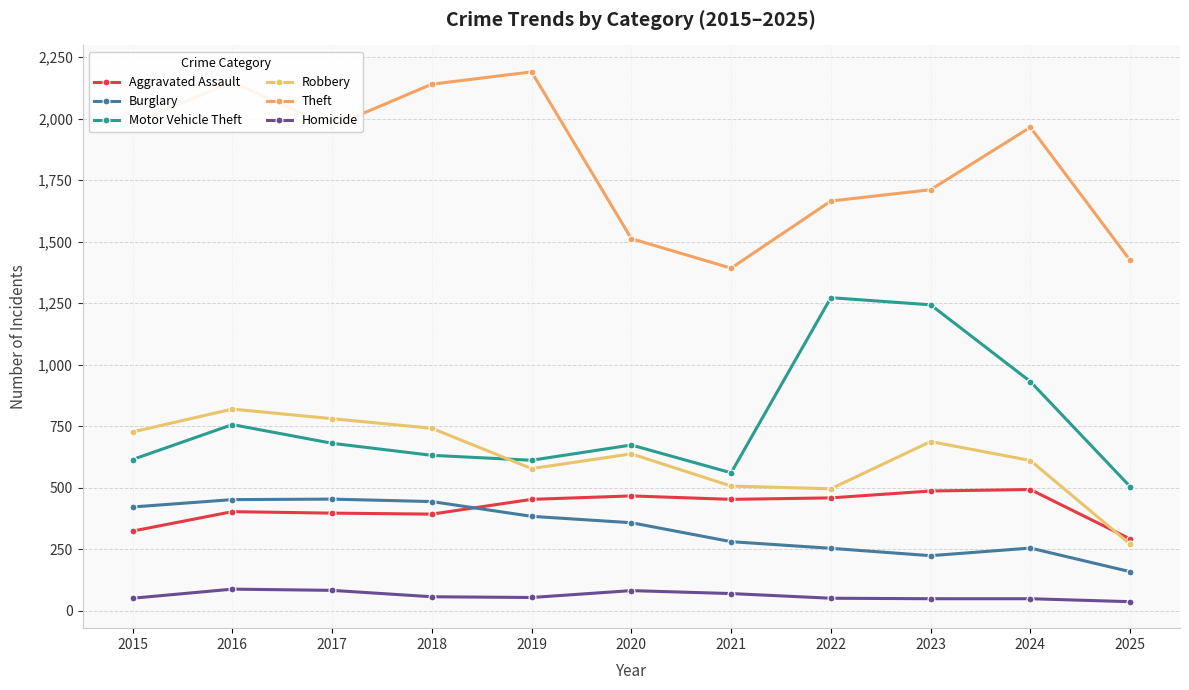

Which series changed the most between 2016 and 2018?

Motor Vehicle Theft